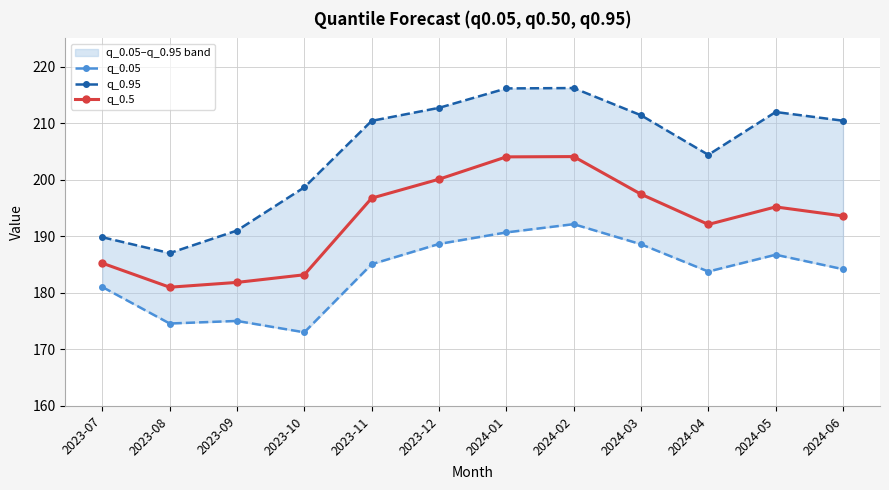

In q_0.5, how many points are higher than both neighbors (excluding endpoints)?

2